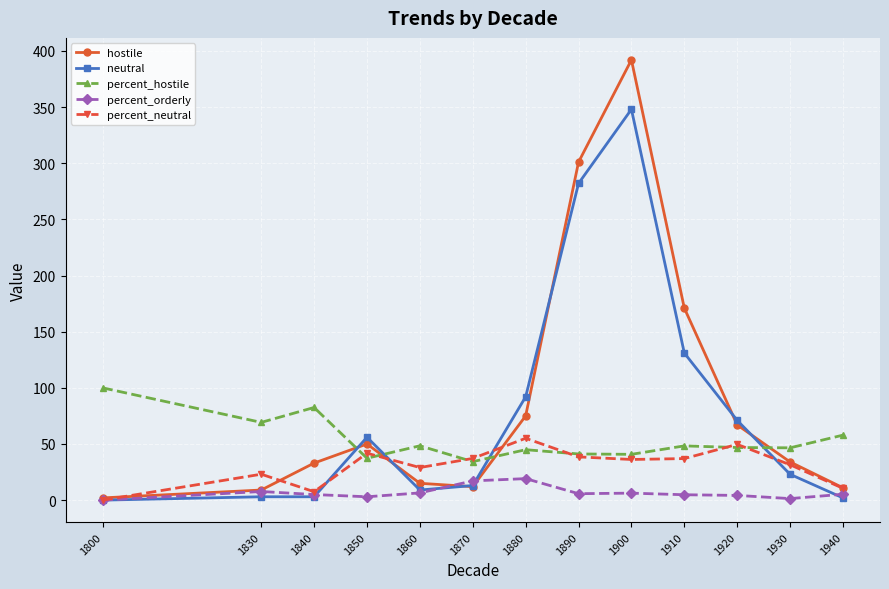

True or false: percent_neutral has a value of 7.5 at 1840.

True